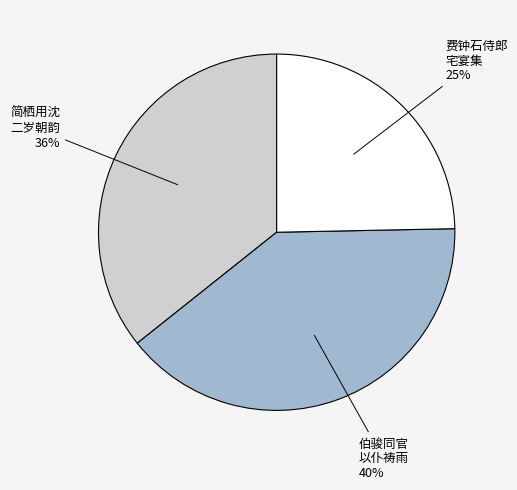

Is the sum of 伯骏同官 以仆祷雨 and 简栖用沈 二岁朝韵 greater than half?

Yes